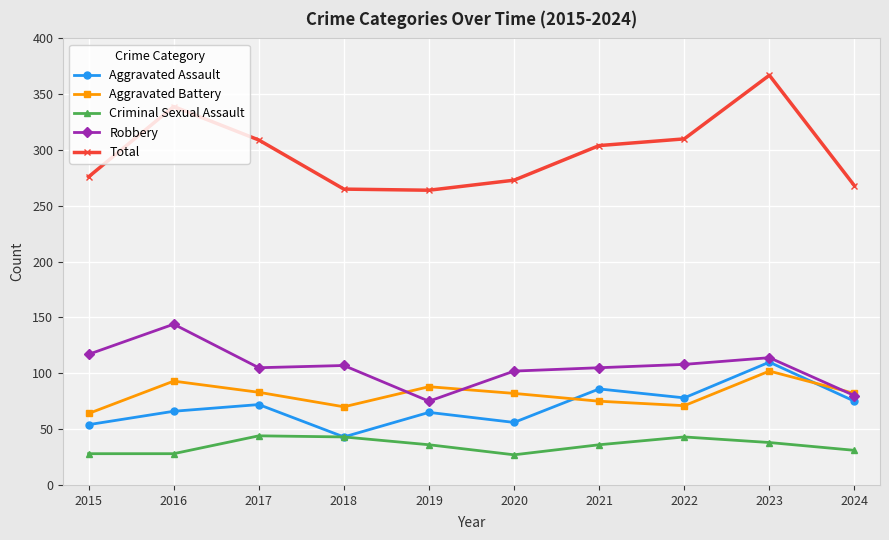

Count the number of categories in the chart.

10